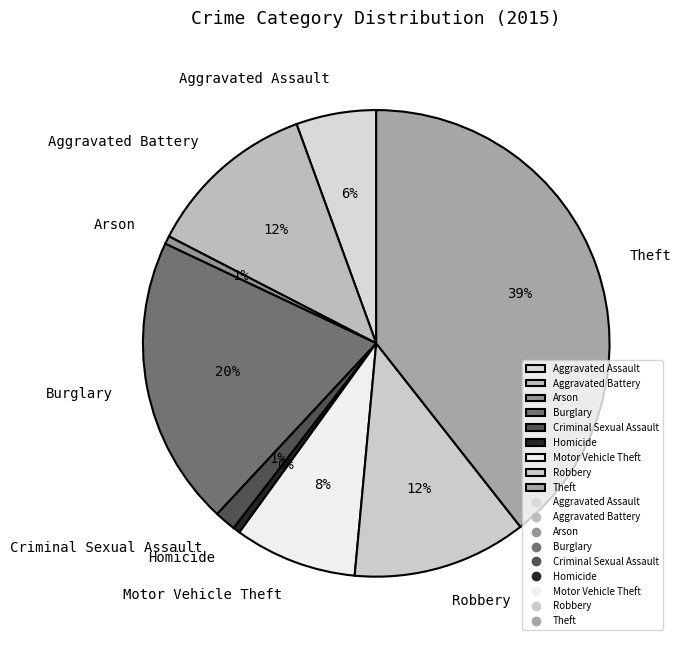

To the nearest percent, what is the difference between the Homicide and Criminal Sexual Assault slice percentages?

1%